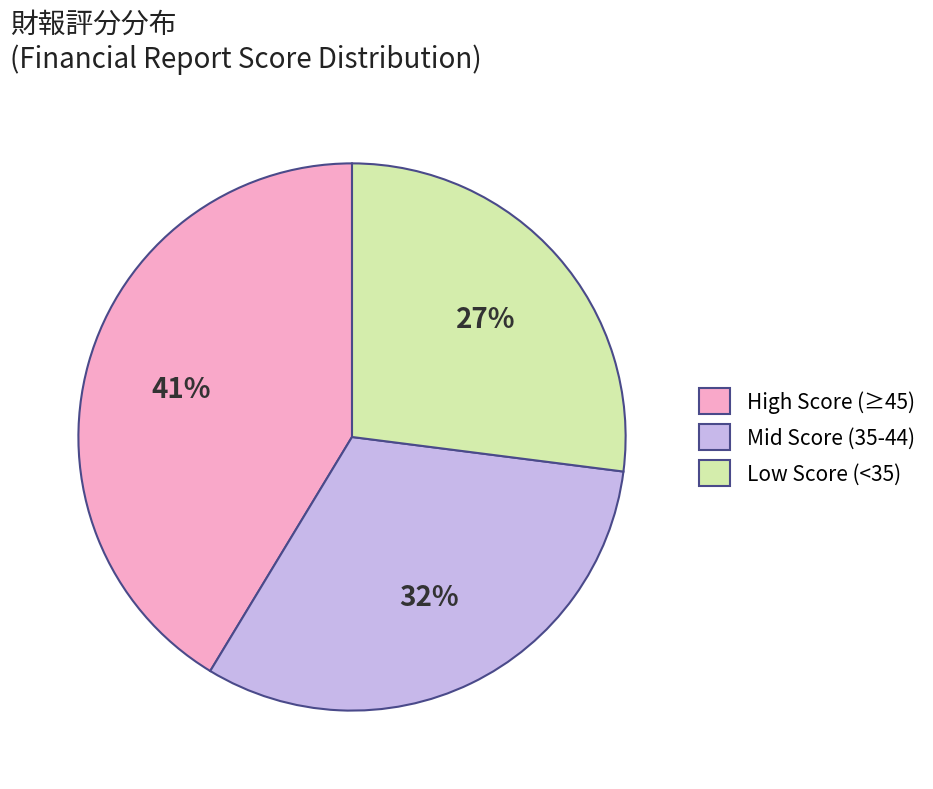

Rank the categories by value from highest to lowest.

High Score (≥45), Mid Score (35-44), Low Score (<35)